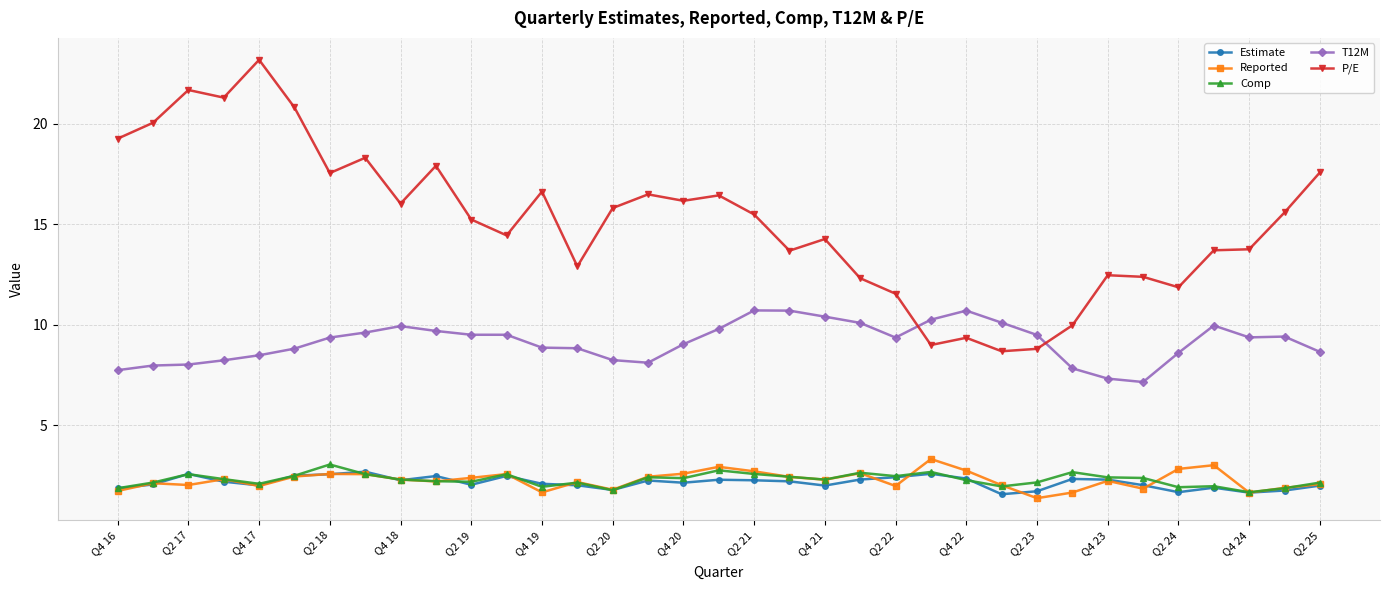

Count the number of data series in this chart.

5